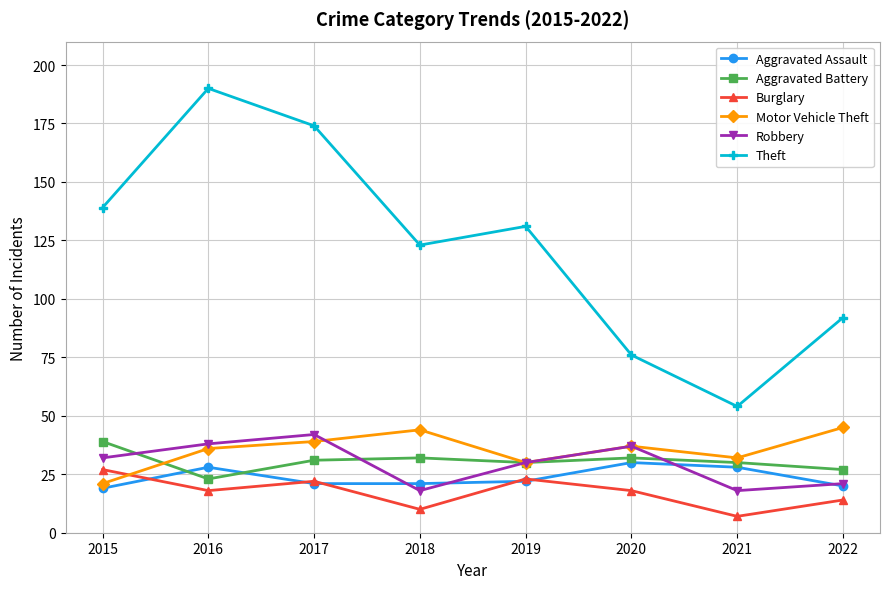

Which series has the largest total across all categories?

Theft